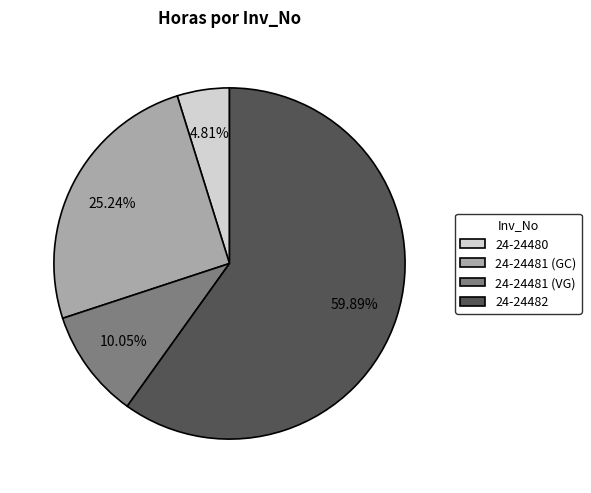

Rank the categories by value from lowest to highest.

24-24480, 24-24481 (VG), 24-24481 (GC), 24-24482